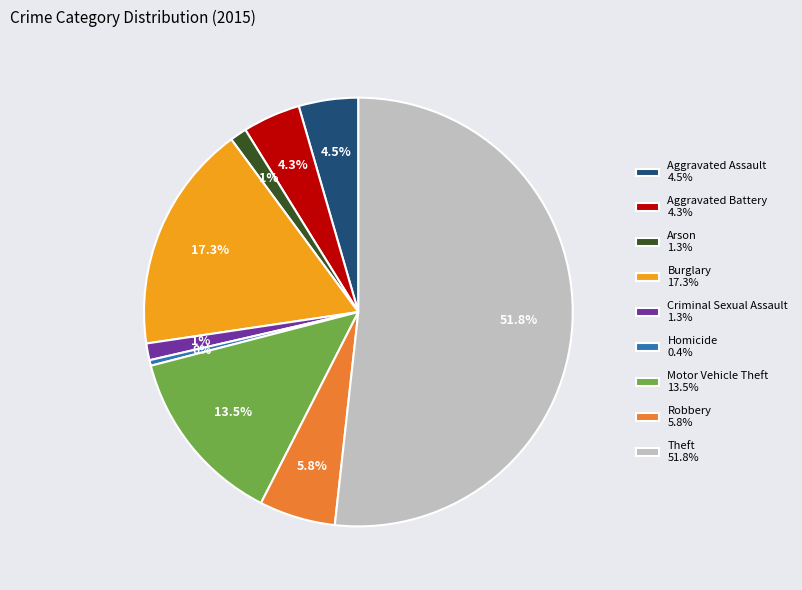

What is the largest slice in the pie chart?

Theft